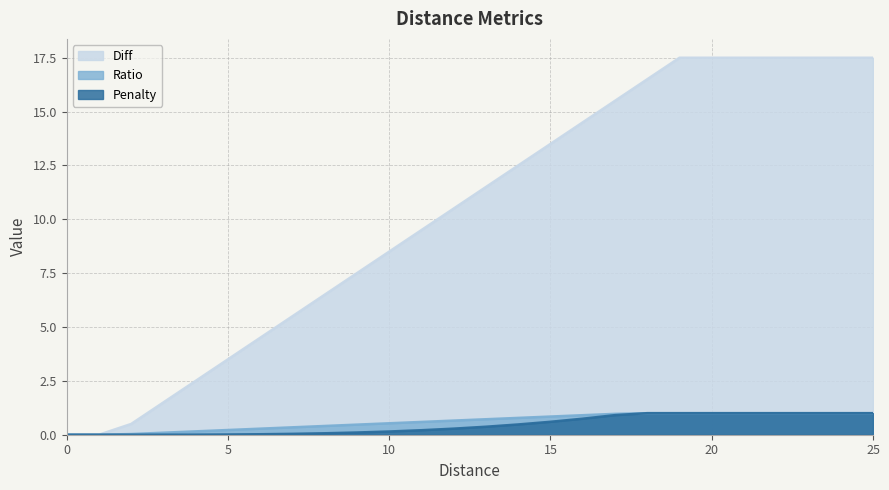

Reading left to right, transcribe all the data shown in this chart.

Diff: 0.0	0.0	0.5	1.5	2.5	3.5	4.5	5.5	6.5	7.5	8.5	9.5	10.5	11.5	12.5	13.5	14.5	15.5	16.5	17.5	17.5	17.5	17.5	17.5	17.5	17.5
Ratio: 0.0	0.0	0.0	0.1	0.2	0.2	0.3	0.3	0.4	0.5	0.5	0.6	0.7	0.7	0.8	0.8	0.9	1.0	1.0	1.0	1.0	1.0	1.0	1.0	1.0	1.0
Penalty: 0.0	0.0	0.0	0.0	0.0	0.0	0.0	0.0	0.1	0.1	0.1	0.2	0.3	0.4	0.5	0.6	0.7	0.9	1.0	1.0	1.0	1.0	1.0	1.0	1.0	1.0